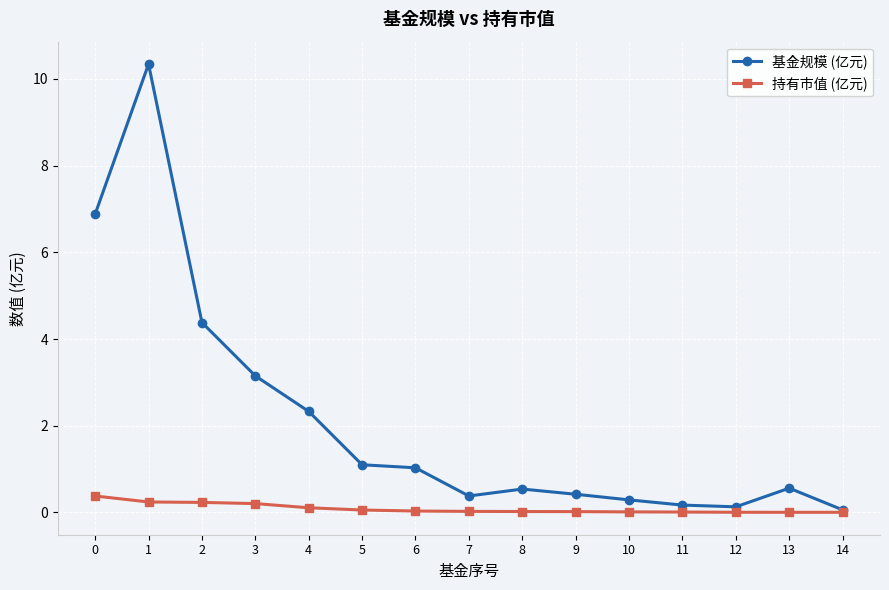

Which series has the largest total across all categories?

基金规模 (亿元)